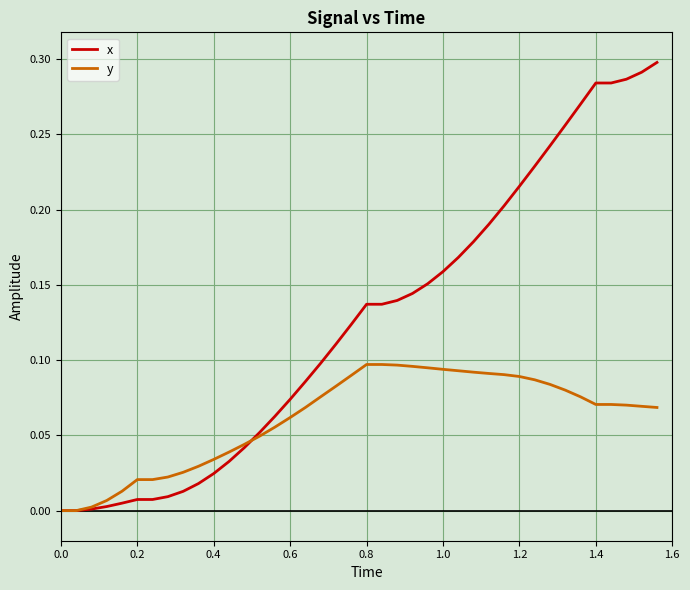

Which series ends up on top after the final intersection of y and x?

x